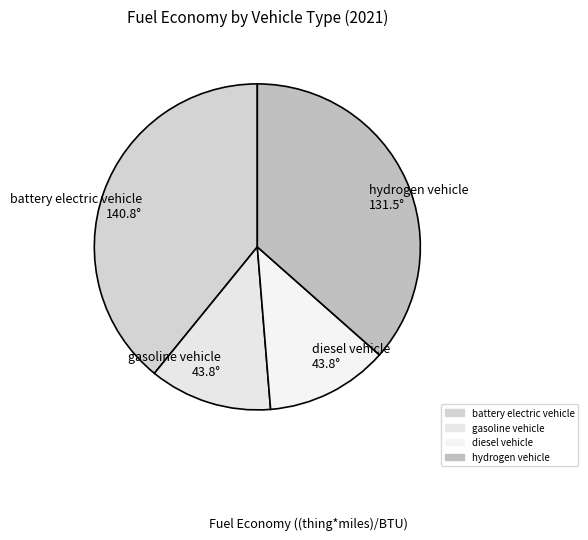

Is battery electric vehicle the majority of the pie?

No